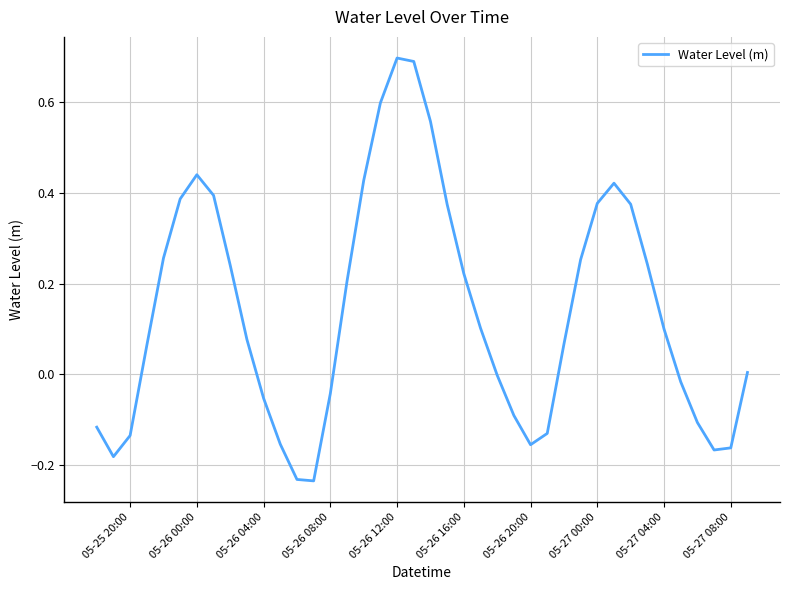

How many interior local peaks (higher than both neighbors) does the data have?

3